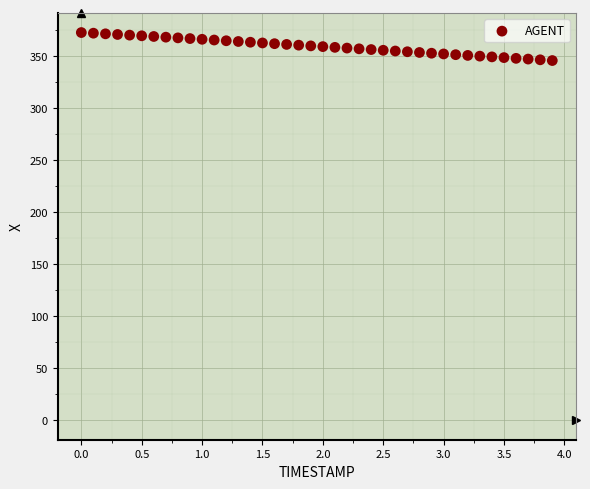

What is the range of X values (max minus min)?

3.9